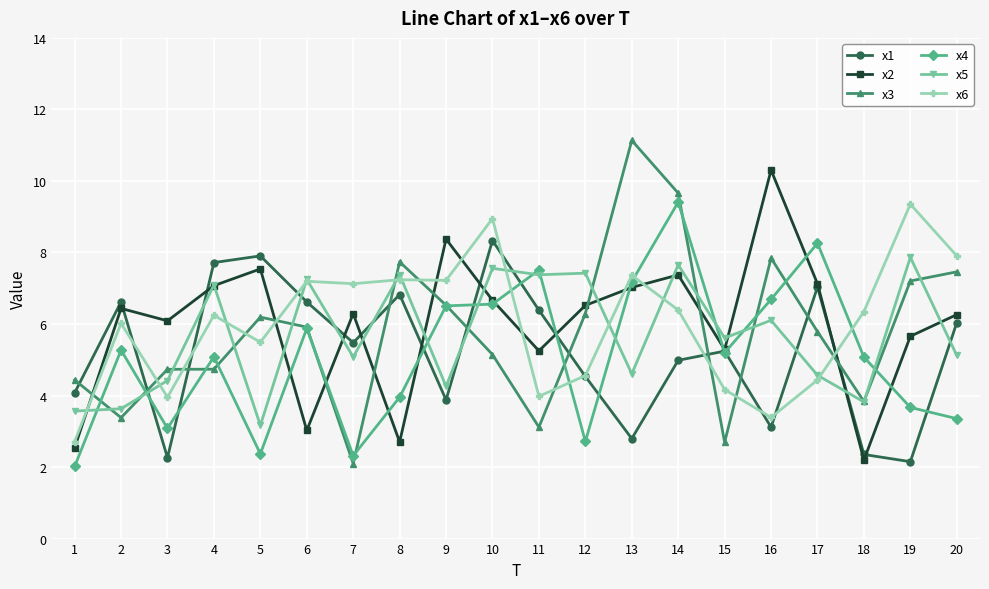

Which series ends up on top after the final intersection of x1 and x4?

x1